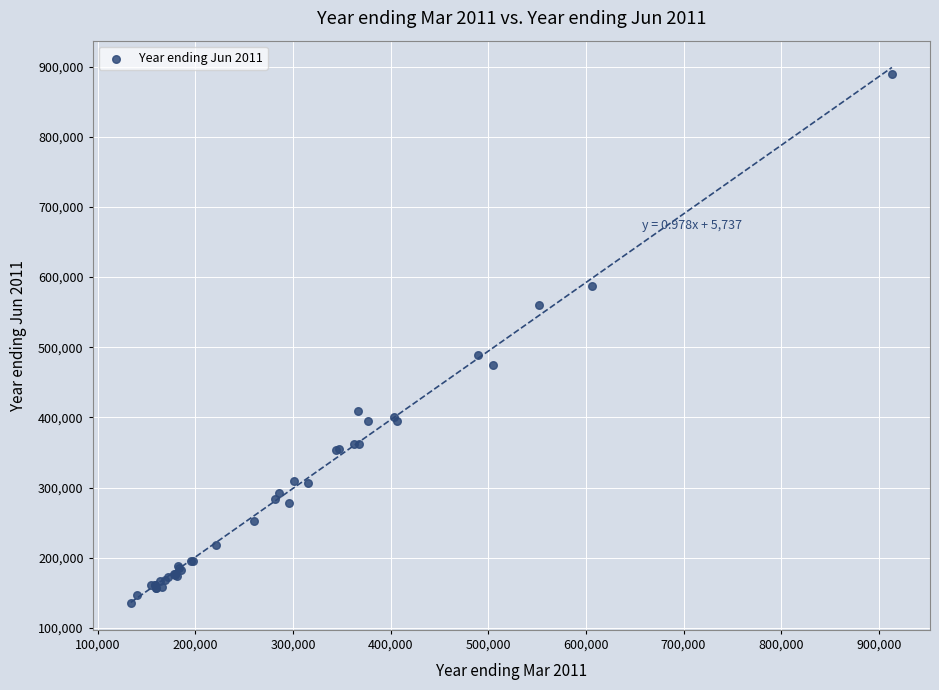

What Y value in the scatter plot is closest to 512254?

488622.1